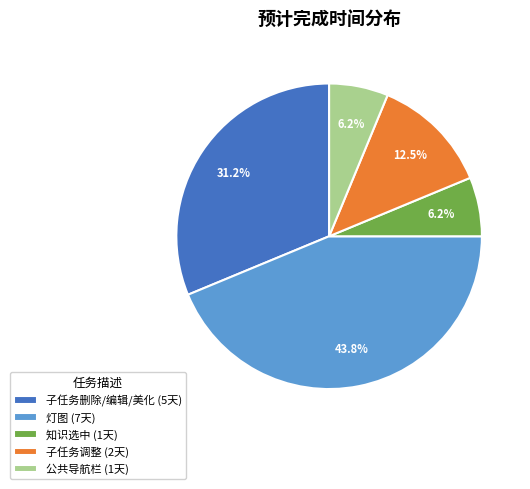

Does 子任务调整 (2天) represent more than half of the total?

No